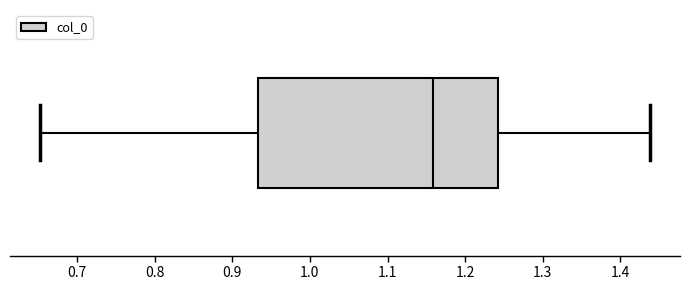

Where is the right edge of the box on the x-axis? The values are not printed on the chart, so give them approximately, as read against the axis.

1.24